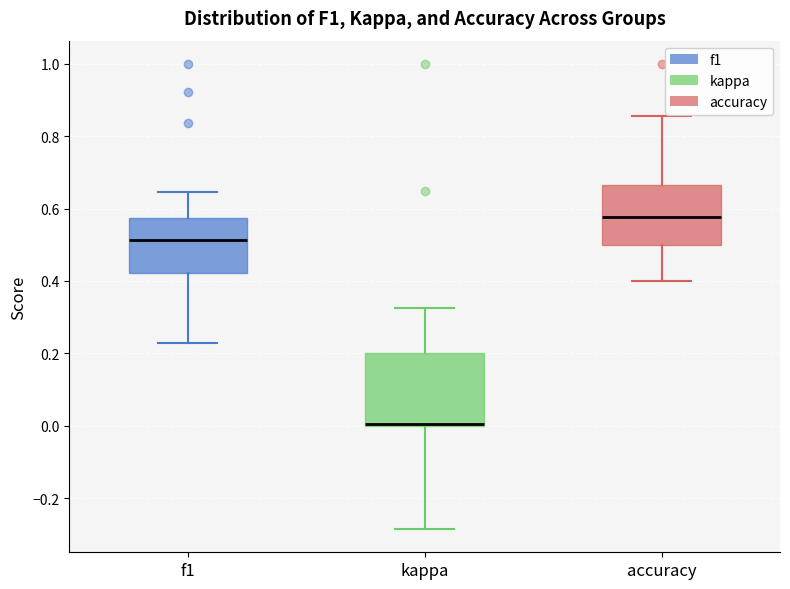

Which box is the tallest, from its lower edge to its upper edge?

kappa